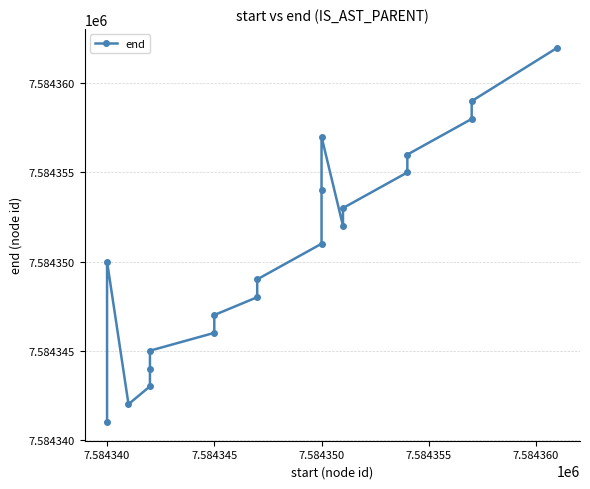

What value does the data have at 7.584350?

7584354